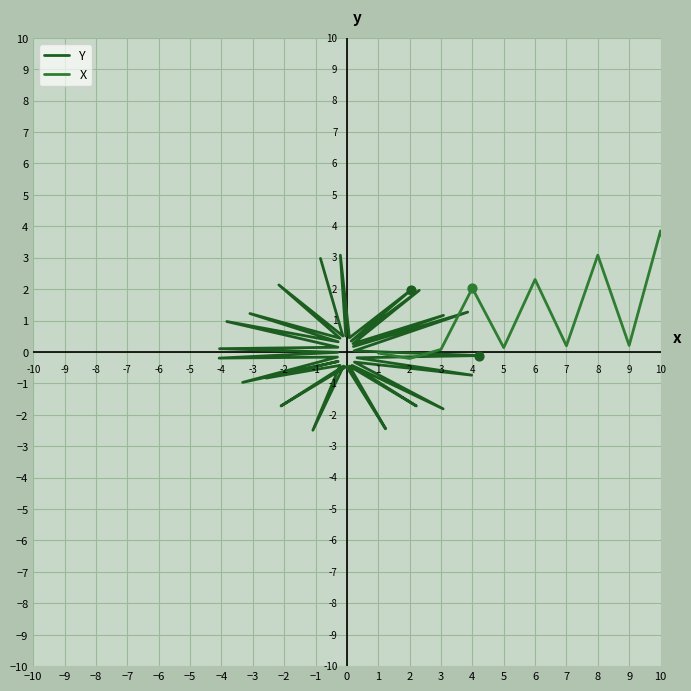

What is the total value across all series at −3?

4.2